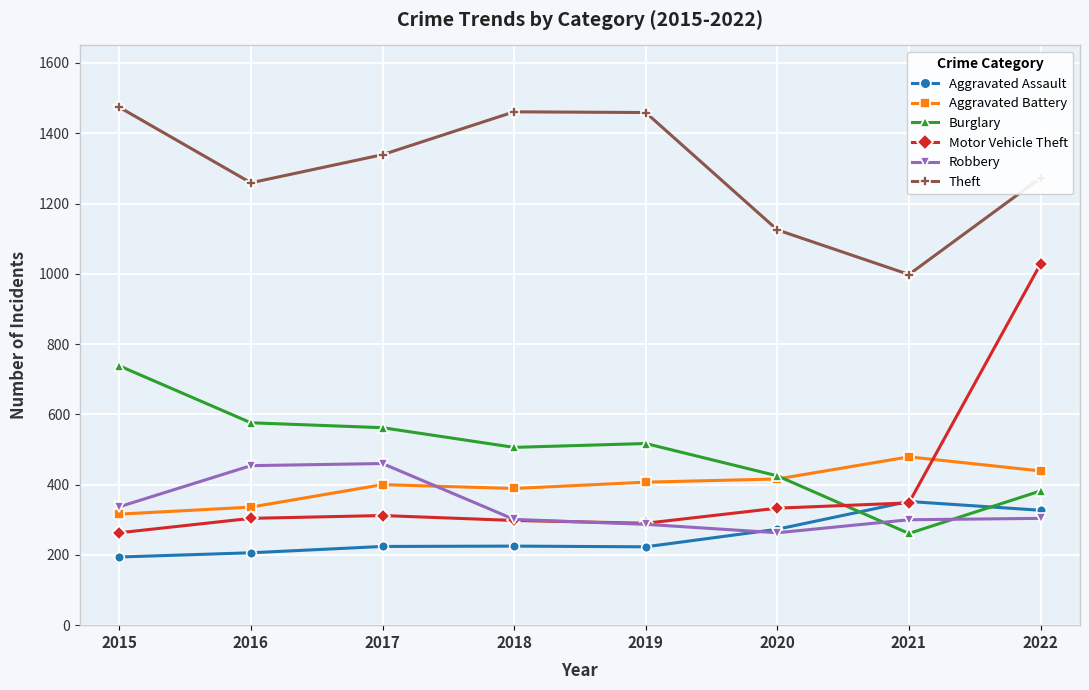

True or false: Theft has more than 0 points higher than both neighbors.

True